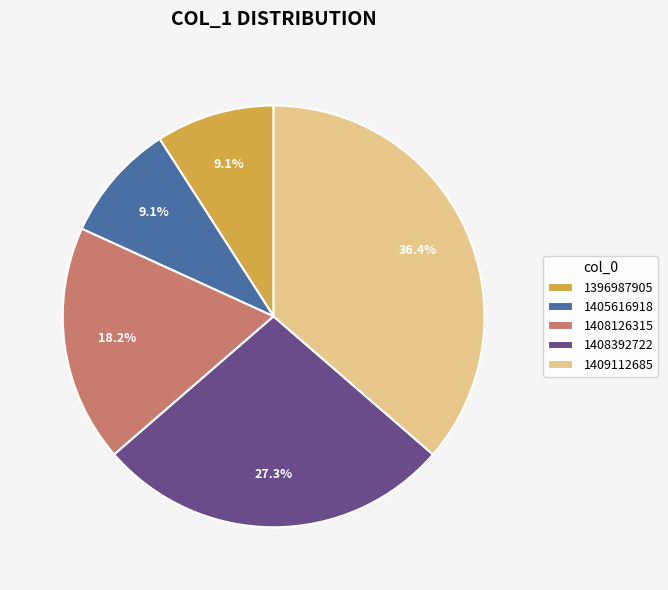

Between 1408126315 and 1409112685, which is larger?

1409112685